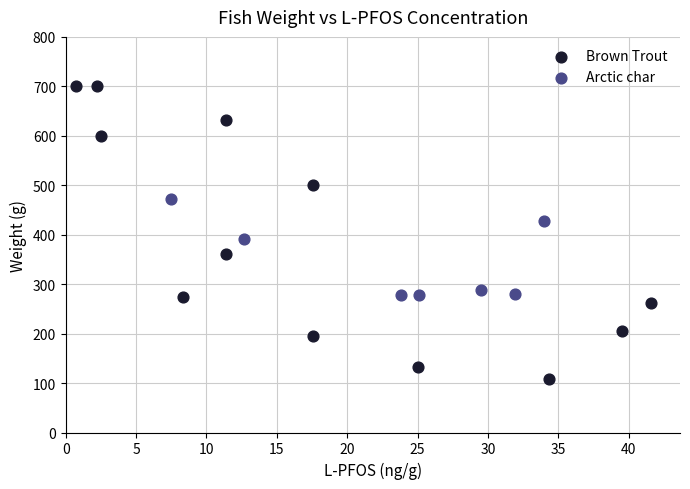

Which series reaches the minimum Y coordinate?

Brown Trout